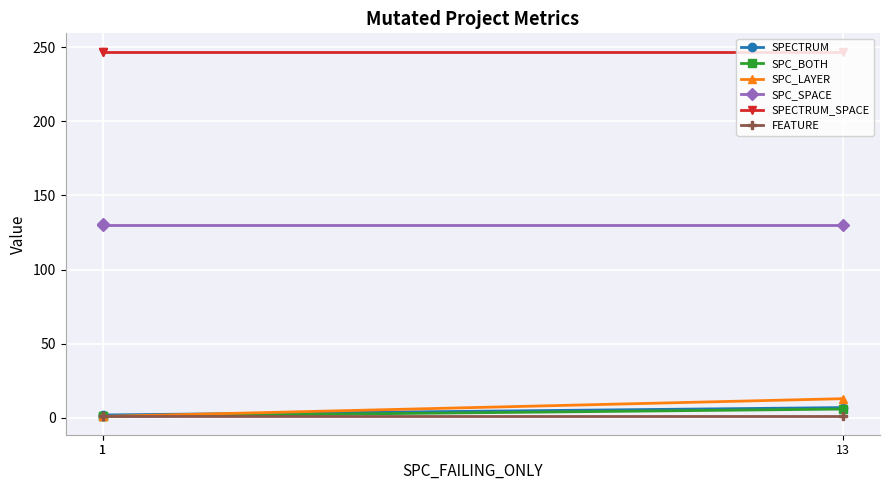

Does the chart display data point markers on the line(s)?

Yes